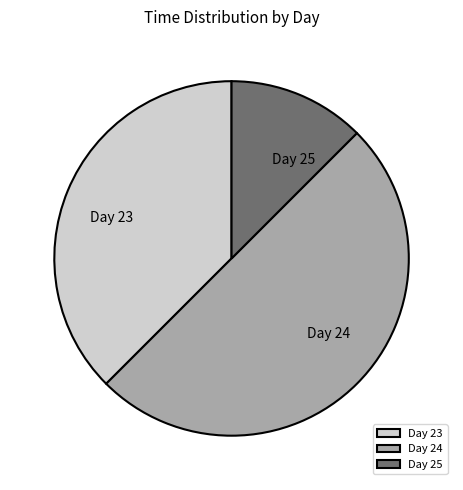

Which slice is the smallest?

Day 25